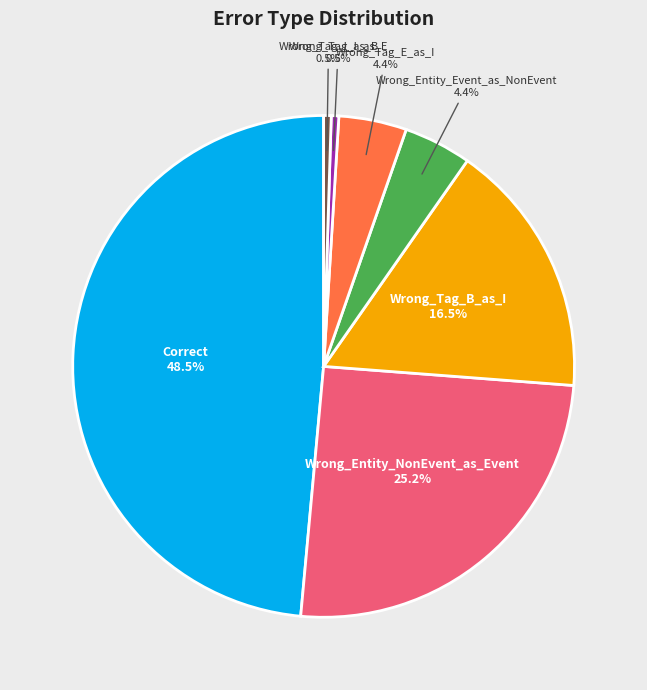

How many segments does this pie chart have?

7